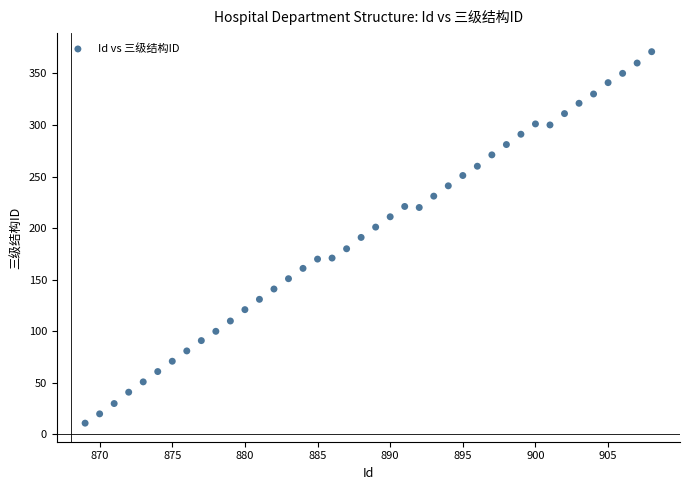

What is the range of Y values (max minus min)?

360